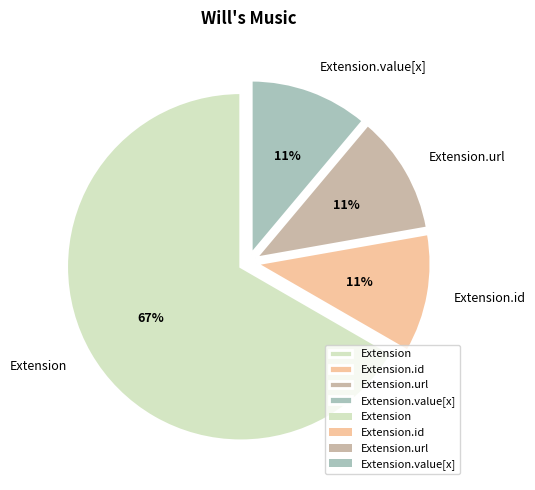

How many slices are in this pie chart?

4